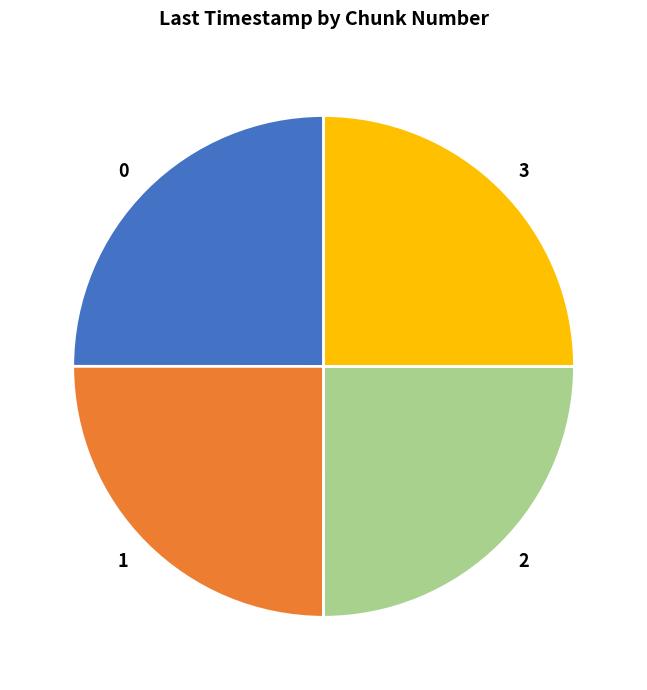

Is there any slice that represents more than half of the pie?

No